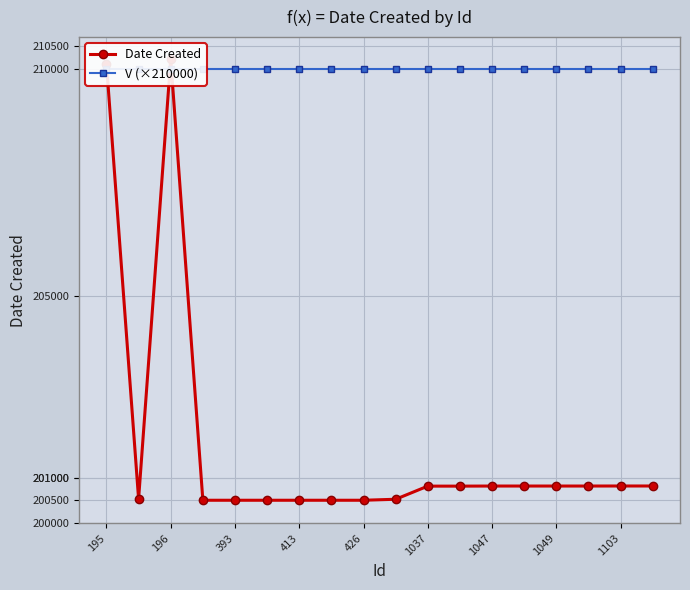

At 393, list the series in order from largest to smallest.

V (×210000), Date Created